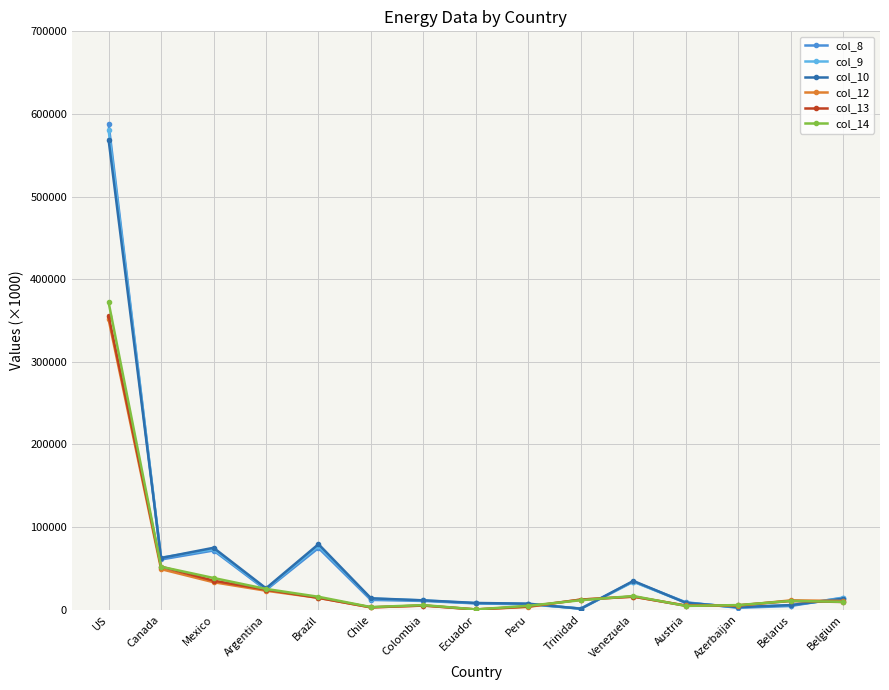

The col_10 series shows 79322.5 at Brazil. True or false?

True